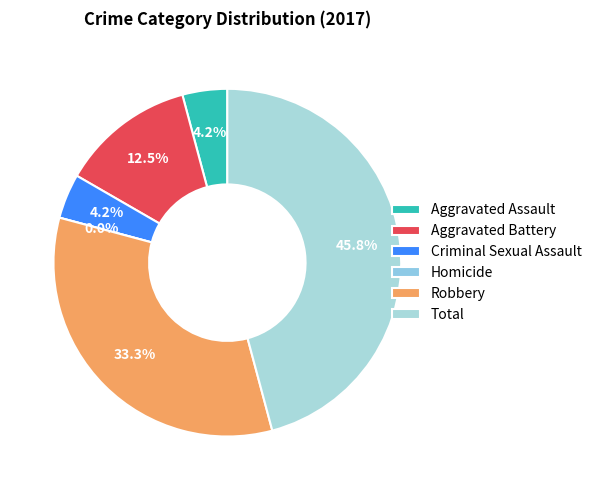

What is the total percentage of Homicide and Total?

45.8%